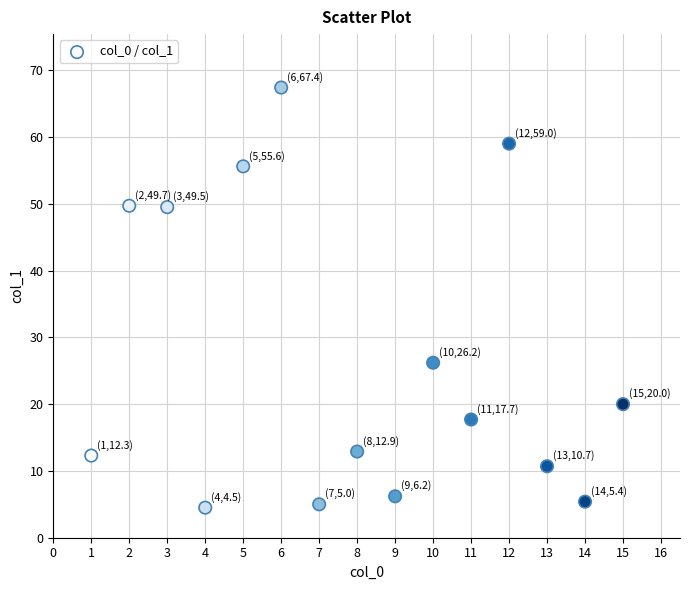

What is the range of Y values (max minus min)?

62.9